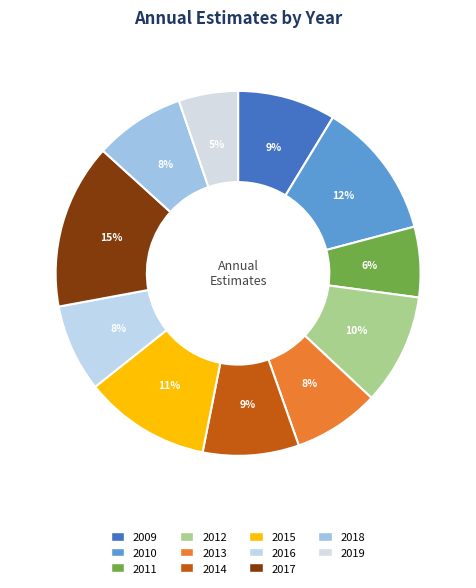

Count the number of slices in the pie.

11